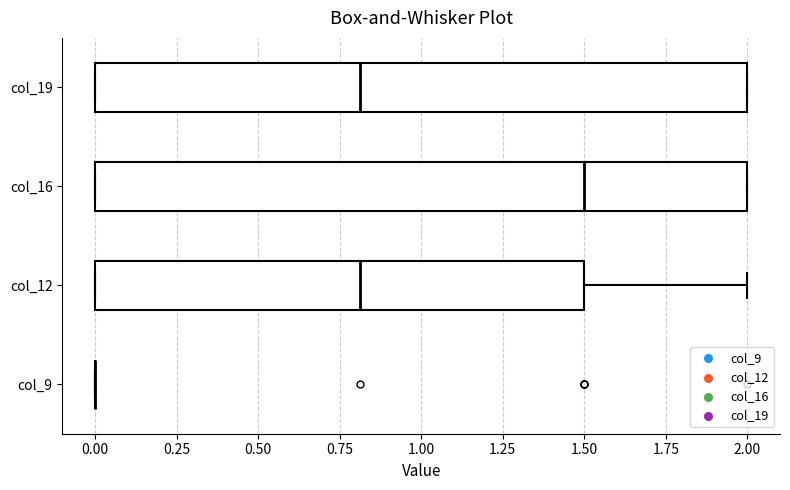

Where is the right edge of the box for col_19 on the x-axis? The values are not printed on the chart, so give them approximately, as read against the axis.

2.0